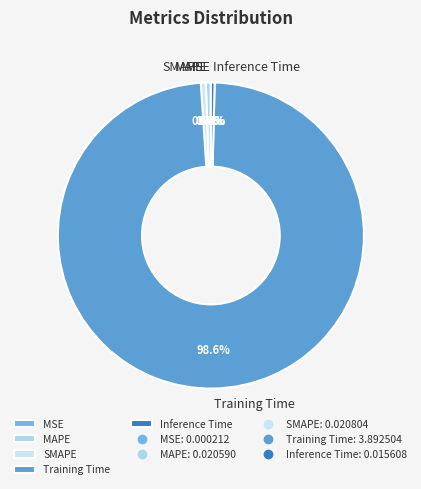

What is the largest slice in the pie chart?

Training Time